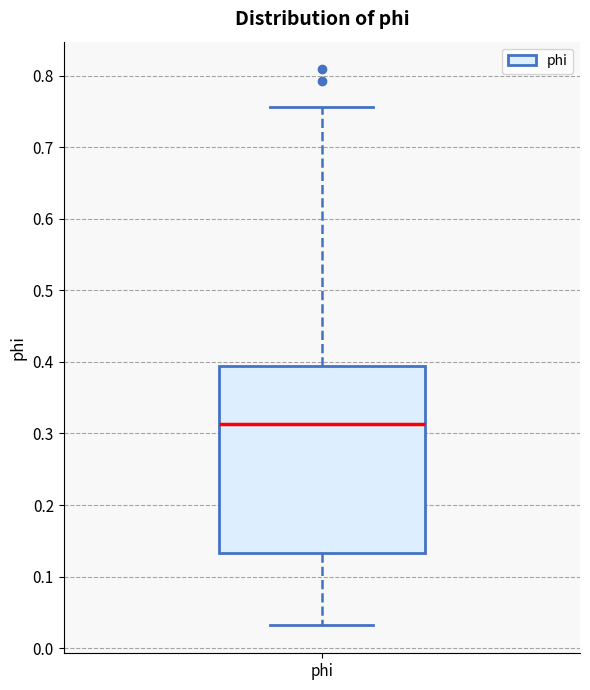

Where is the upper edge of the box for phi on the y-axis? The values are not printed on the chart, so give them approximately, as read against the axis.

0.39